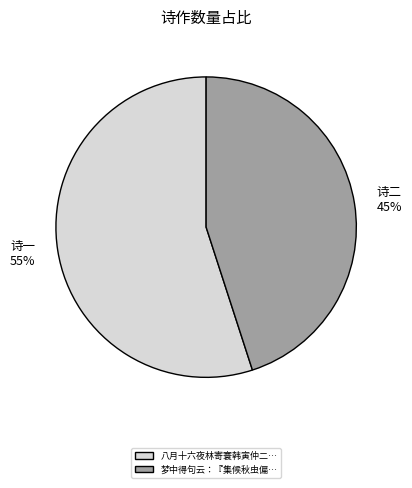

Does any single category account for the majority?

Yes